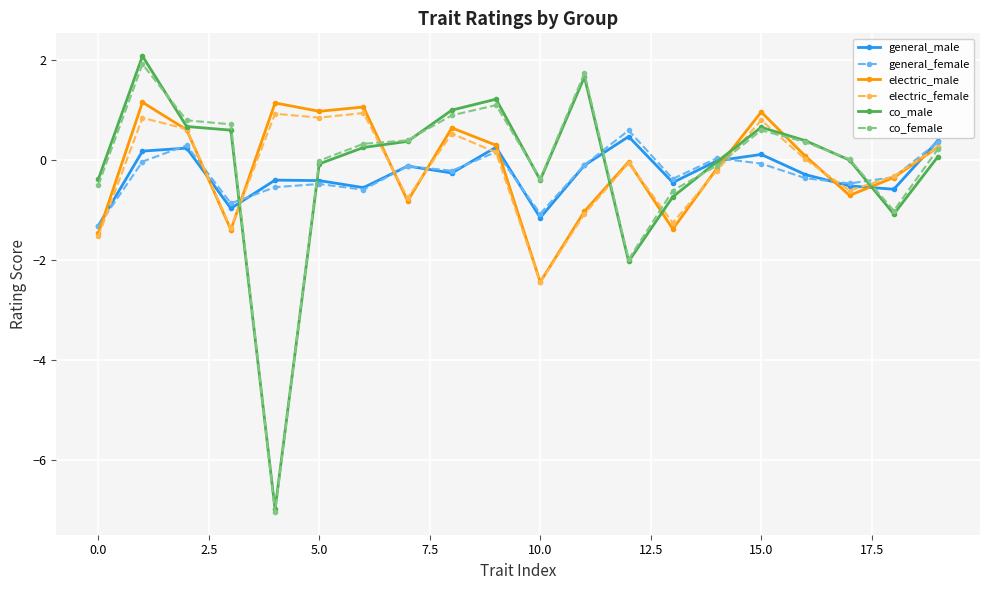

What is the value of the general_male point at the 16th from the left?

0.1